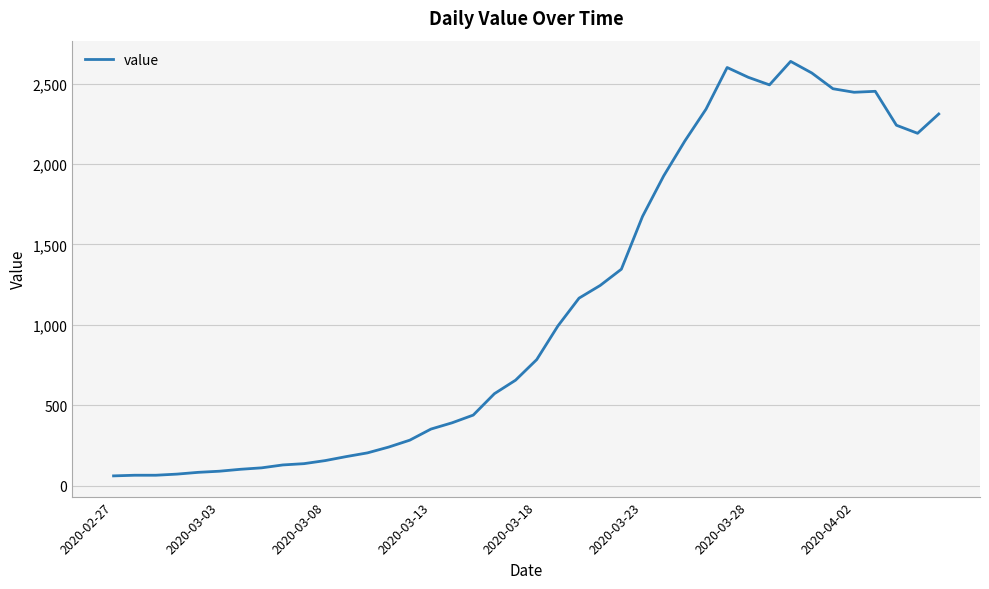

What is the sum of all values?

44951